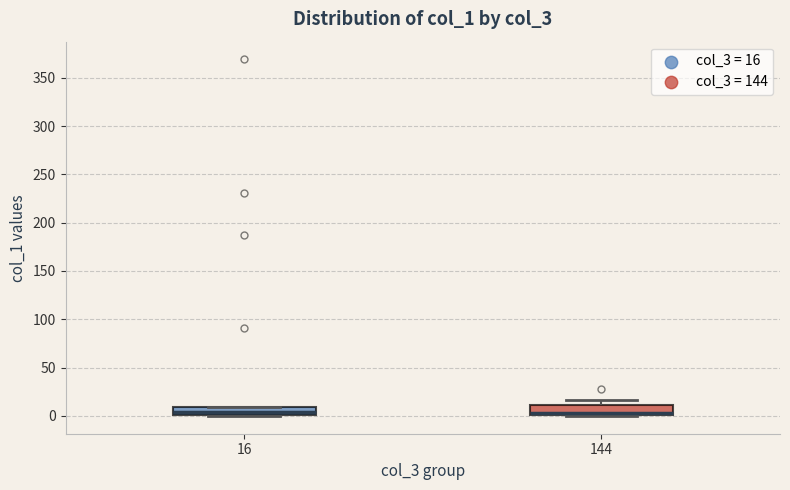

Reading left to right, read every box against the y-axis: the position of its median line, the range the box covers, and the ends of its whiskers. The values are not printed on the chart, so give them approximately, as read against the axis.

16: median 5, box 0 to 10, whiskers 0 to 10
144: median 5, box 0 to 10, whiskers 0 to 15